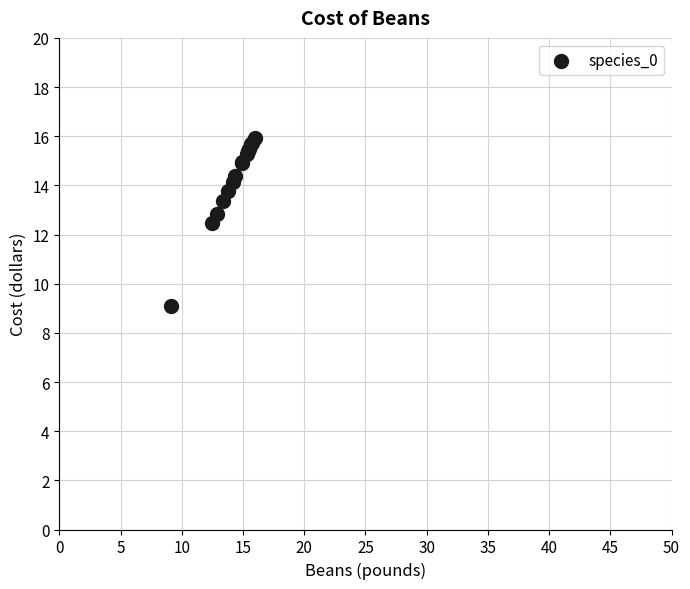

What Y value in the scatter plot is closest to 12?

12.5